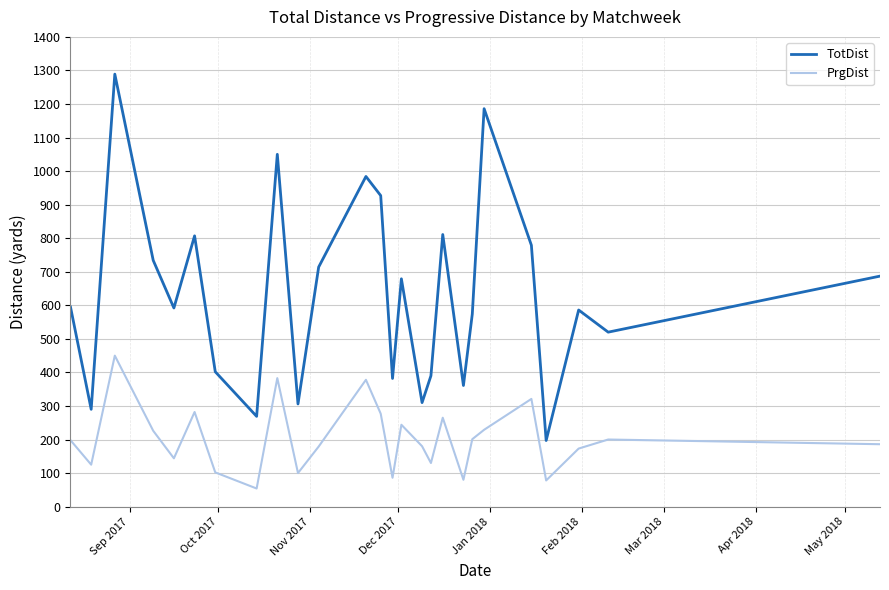

True or false: PrgDist and TotDist intersect in this chart.

False